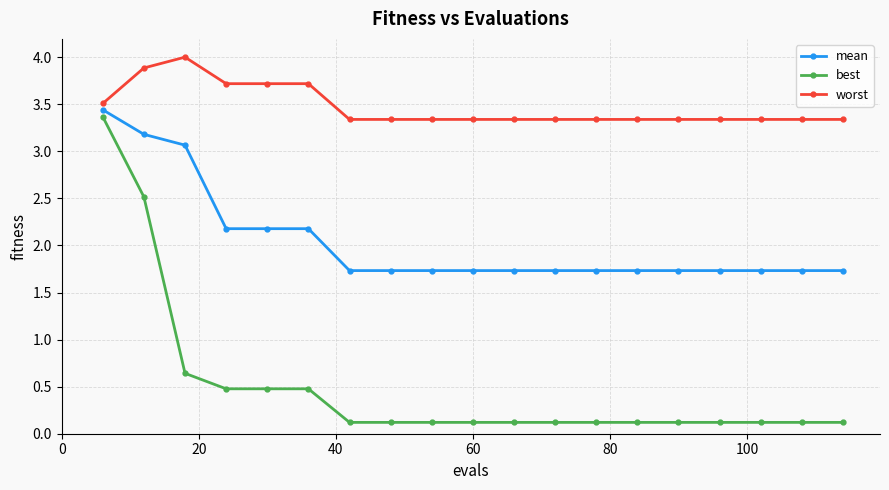

What are all the series names shown in the legend?

mean, best, worst